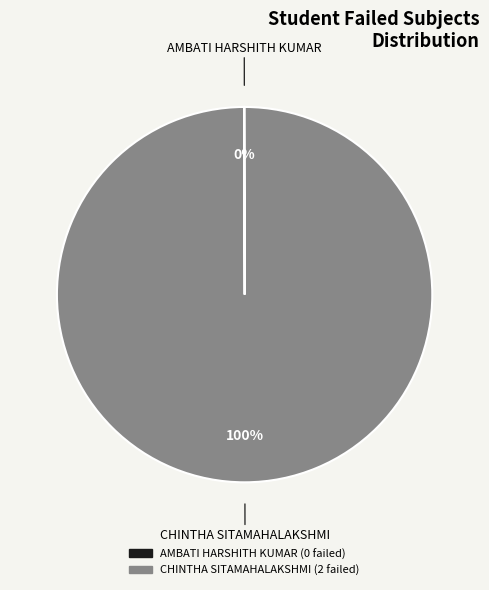

To the nearest percent, what is the difference between the largest and smallest slice percentages?

100%